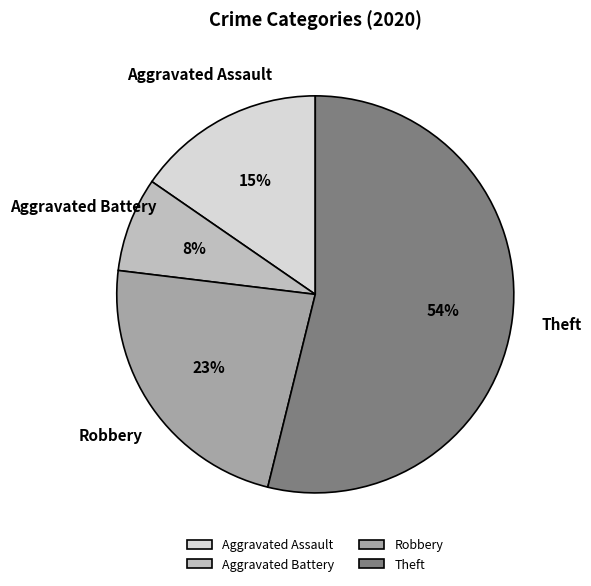

The Aggravated Assault slice represents 2% of the pie. True or false?

False